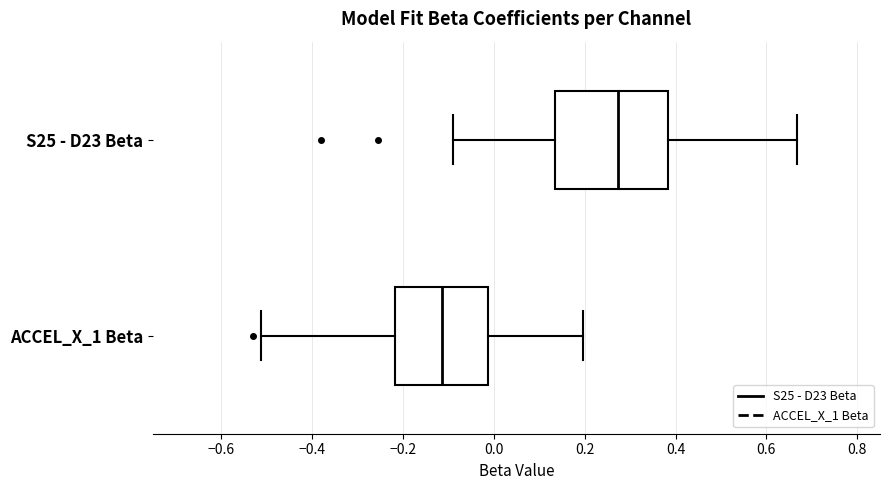

Reading bottom to top, transcribe this box plot: for each box, give where its median line is, the range the box spans, and where its two whiskers end, as read against the x-axis. The values are not printed on the chart, so give them approximately, as read against the axis.

ACCEL_X_1 Beta: median -0.12, box -0.22 to -0.02, whiskers -0.52 to 0.20
S25 - D23 Beta: median 0.28, box 0.14 to 0.38, whiskers -0.08 to 0.66